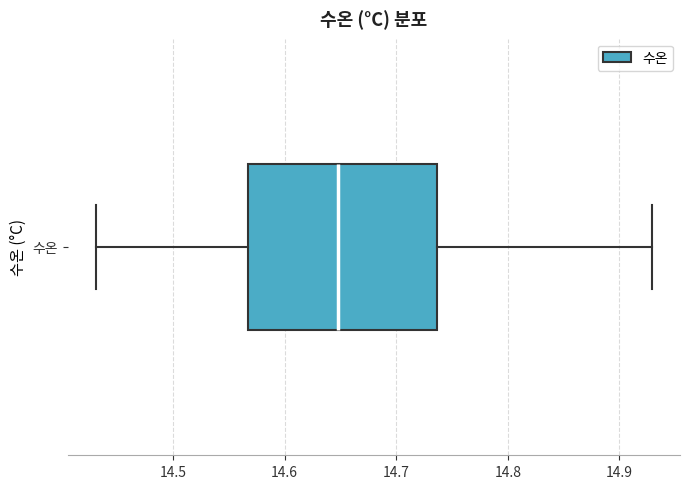

Where does the right whisker of the box for 수온 end on the x-axis? The values are not printed on the chart, so give them approximately, as read against the axis.

14.93